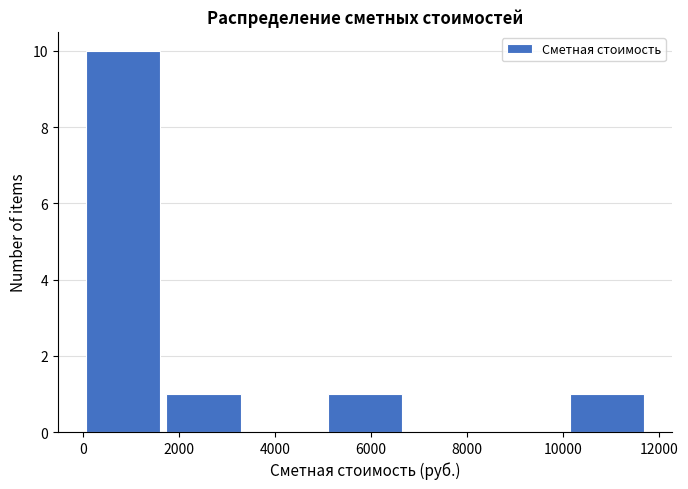

Reading left to right, list every bar in this chart as the range it spans on the x-axis followed by its height. Neither the bar edges nor the heights are printed on the chart, so give them approximately, as read against the axes.

0 to 1800: 10
1800 to 3400: 1
3400 to 5000: 0
5000 to 6800: 1
6800 to 8400: 0
8400 to 10200: 0
10200 to 11800: 1